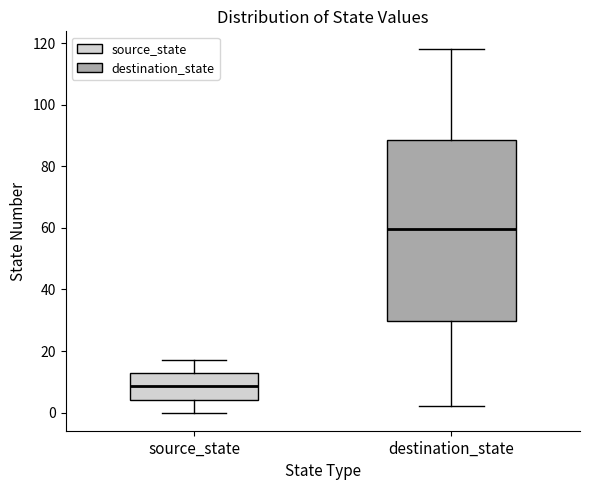

Which box is the tallest, from its lower edge to its upper edge?

destination_state